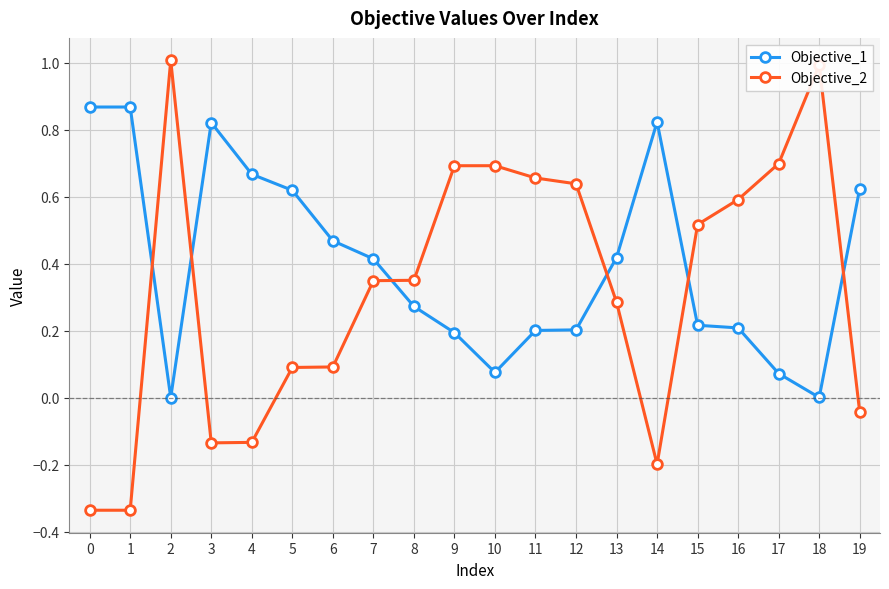

Where do Objective_1 and Objective_2 first cross each other?

1 and 2